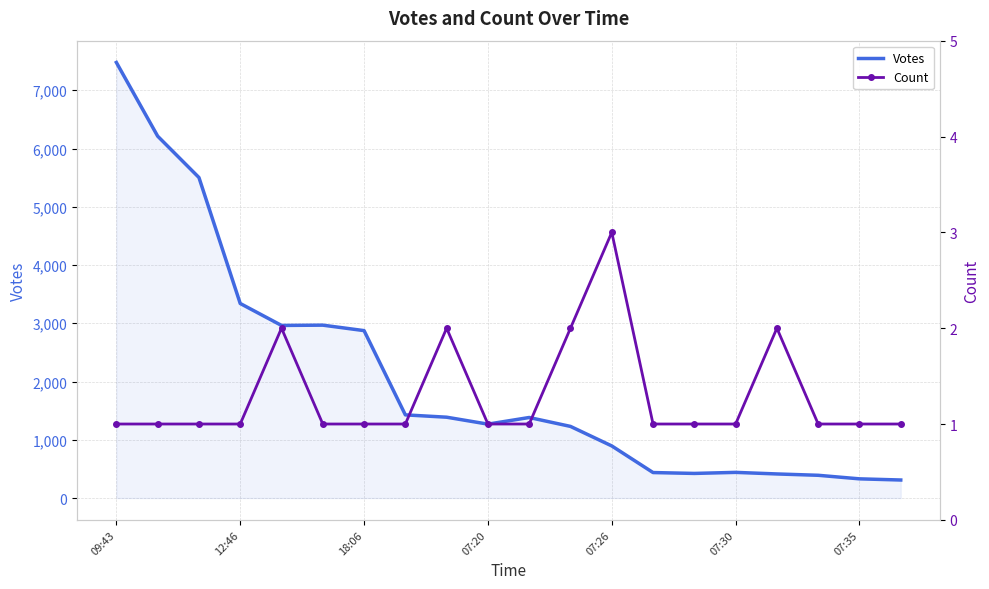

What is the maximum value for Votes?

7477